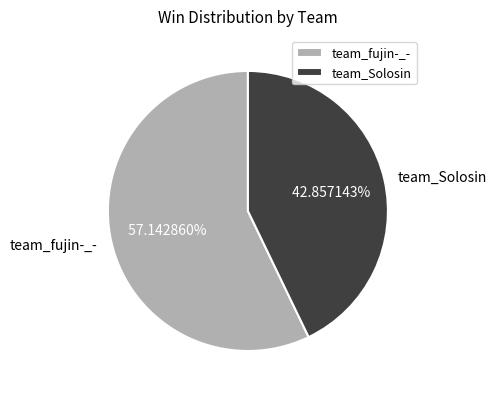

What percentage is NOT represented by team_fujin-_-?

42.9%